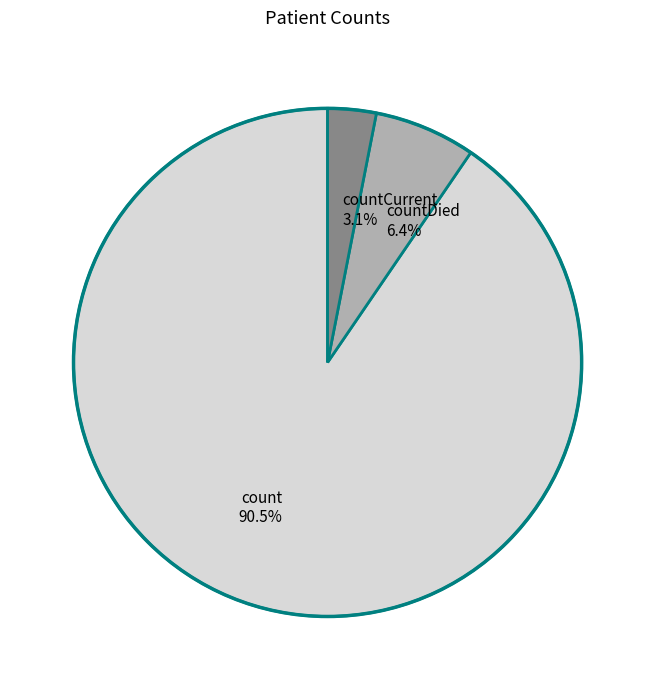

Is there a majority slice in this chart?

Yes